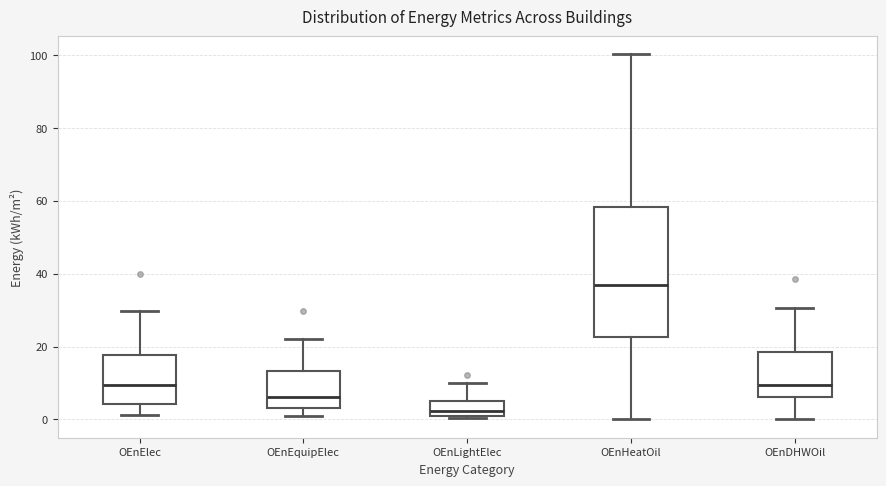

Which box is the tallest, from its lower edge to its upper edge?

OEnHeatOil